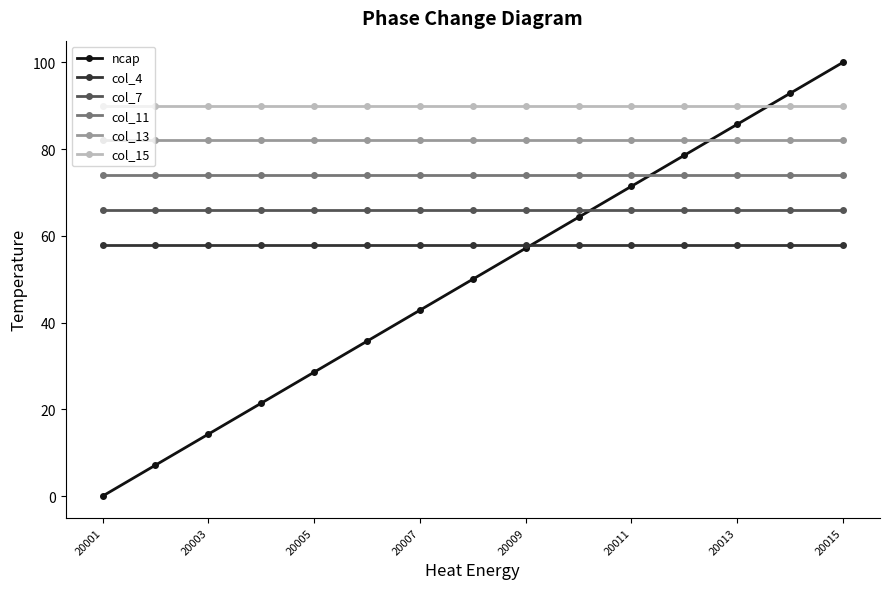

Does the chart have visible grid lines?

No